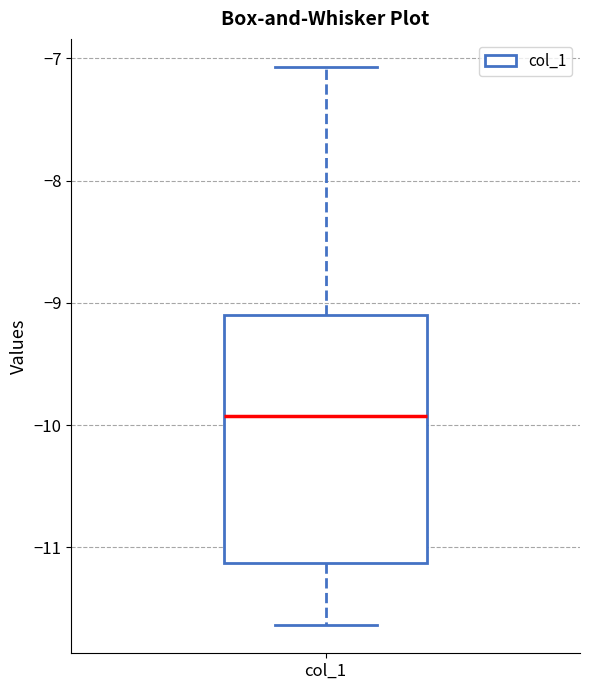

Where is the lower edge of the box for col_1 on the y-axis? The values are not printed on the chart, so give them approximately, as read against the axis.

-11.1